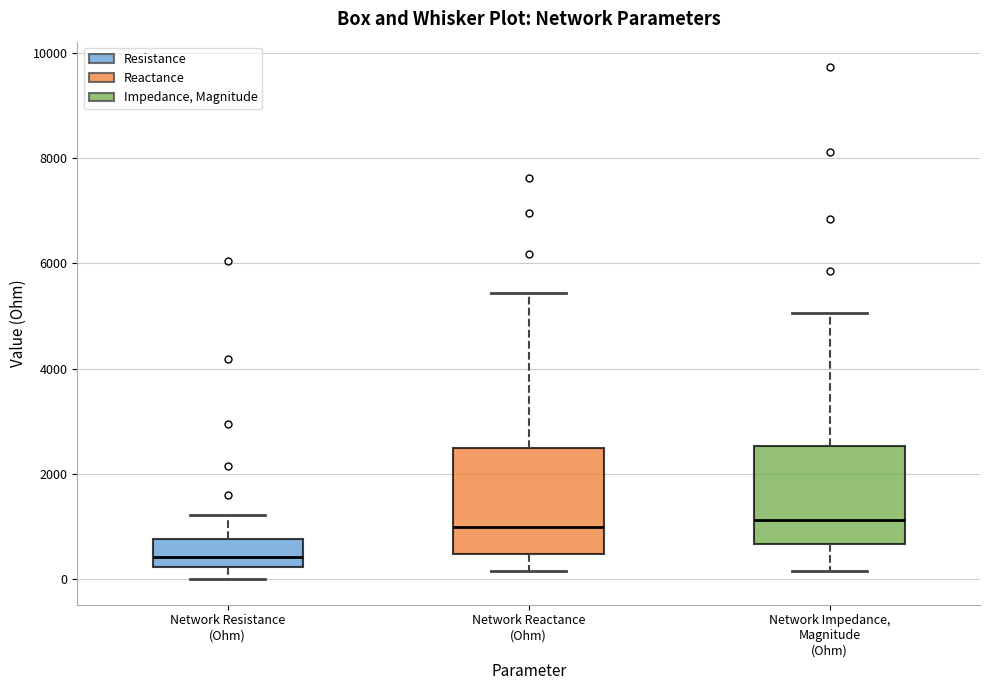

Reading left to right, transcribe this box plot: for each box, give where its median line is, the range the box spans, and where its two whiskers end, as read against the y-axis. The values are not printed on the chart, so give them approximately, as read against the axis.

Network Resistance (Ohm): median 400, box 200 to 800, whiskers 0 to 1200
Network Reactance (Ohm): median 1000, box 400 to 2400, whiskers 200 to 5400
Network Impedance, Magnitude (Ohm): median 1200, box 600 to 2600, whiskers 200 to 5000